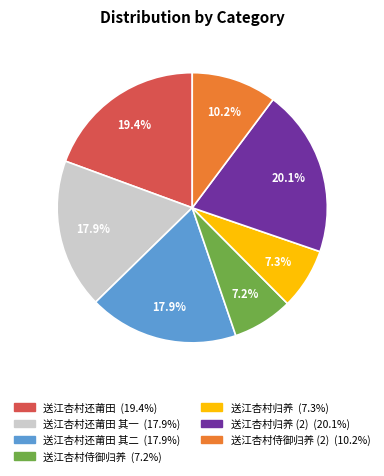

Is there any slice that represents more than half of the pie?

No